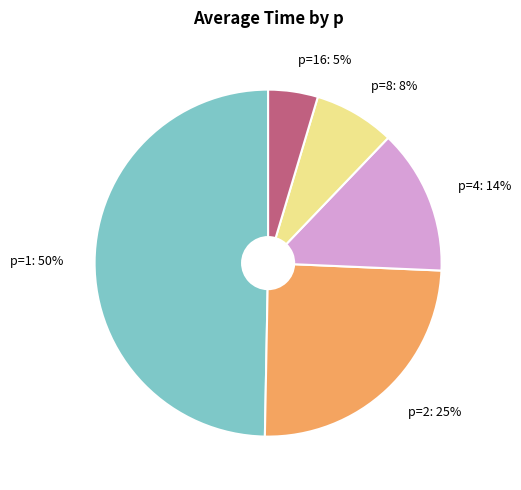

True or false: p=4 accounts for 6% of the total.

False